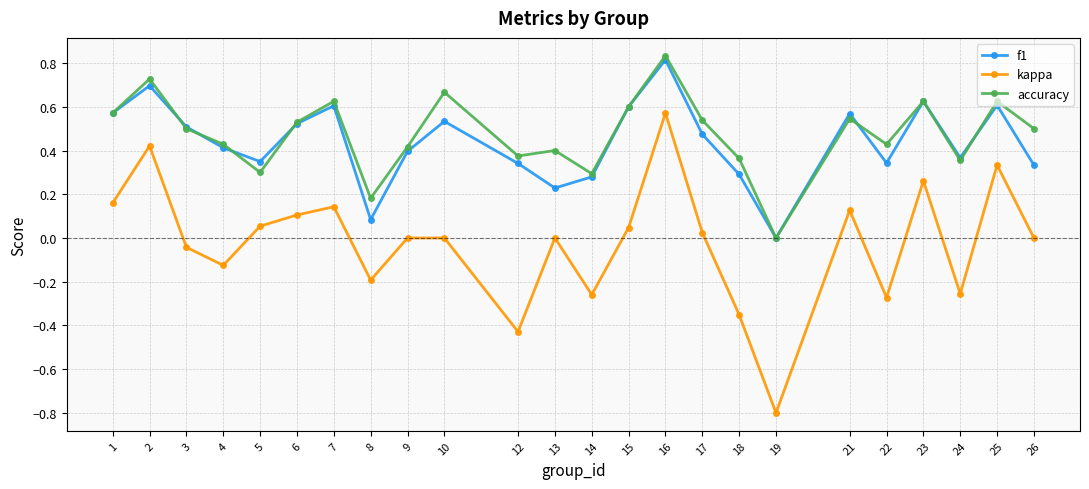

True or false: f1 and kappa intersect in this chart.

False